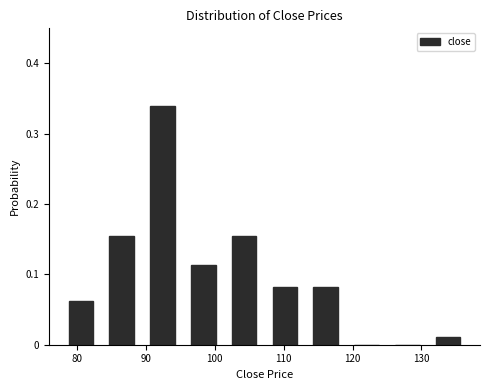

Reading left to right, list every bar in this chart as the range it spans on the x-axis followed by its height. Neither the bar edges nor the heights are printed on the chart, so give them approximately, as read against the axes.

78 to 84: 0.06
84 to 89: 0.15
89 to 95: 0.34
95 to 101: 0.11
101 to 107: 0.15
107 to 113: 0.08
113 to 119: 0.08
119 to 125: 0
125 to 131: 0
131 to 137: 0.01